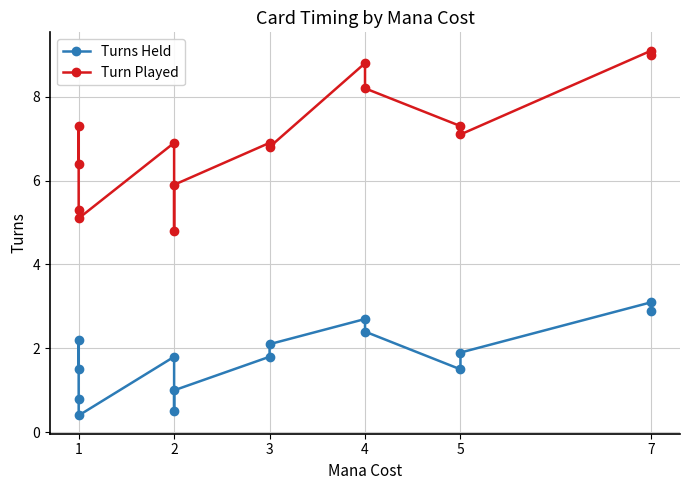

How many interior local peaks does the Turn Played series have?

5